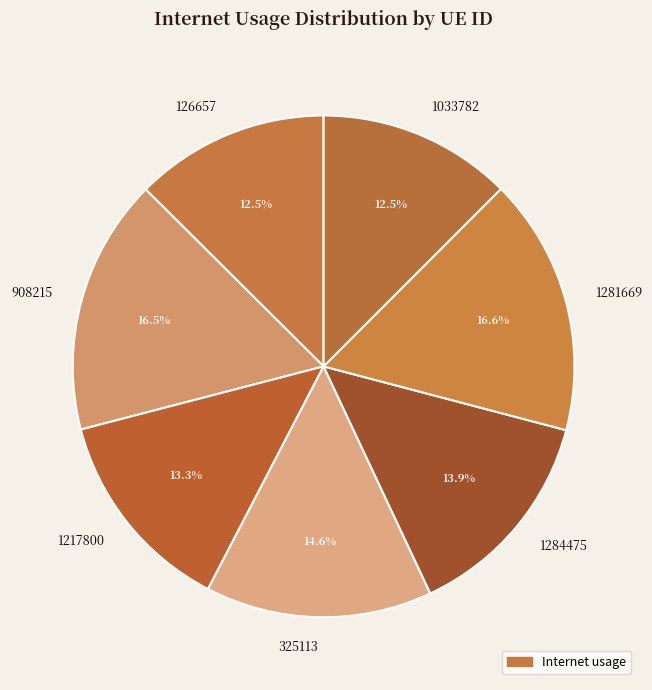

Is there any slice that represents more than half of the pie?

No